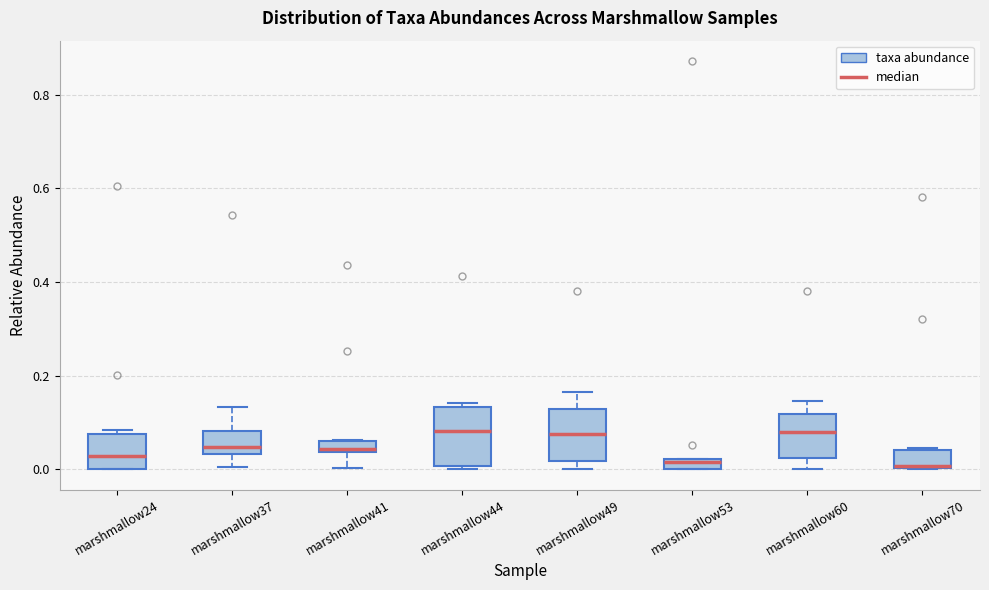

Where is the lower edge of the box for marshmallow53 on the y-axis? The values are not printed on the chart, so give them approximately, as read against the axis.

0.00